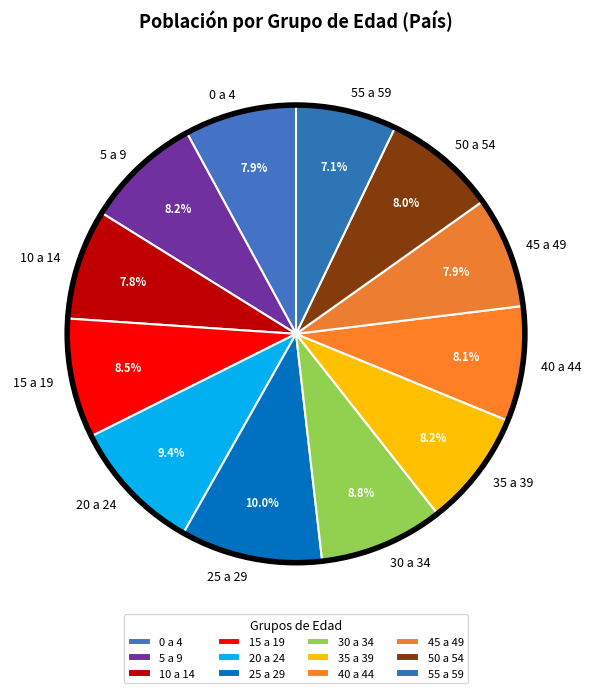

What is the ratio of the value at 35 a 39 to the value at 40 a 44?

1.0